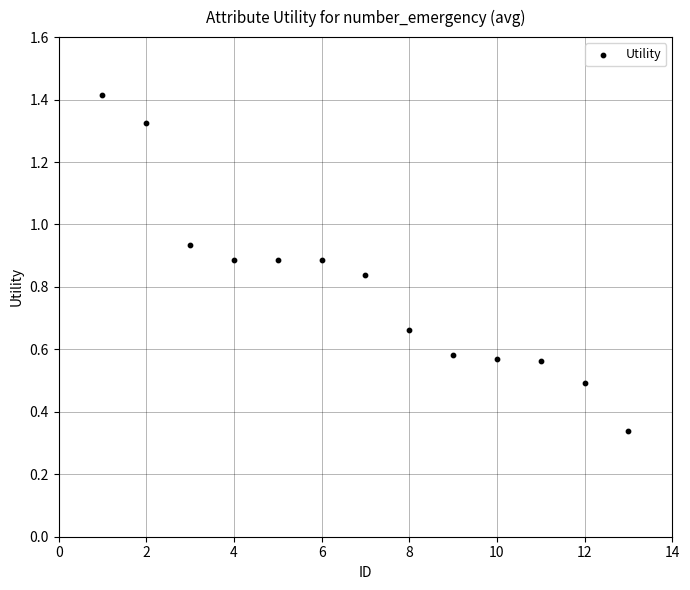

What is the range of X values (max minus min)?

12.0